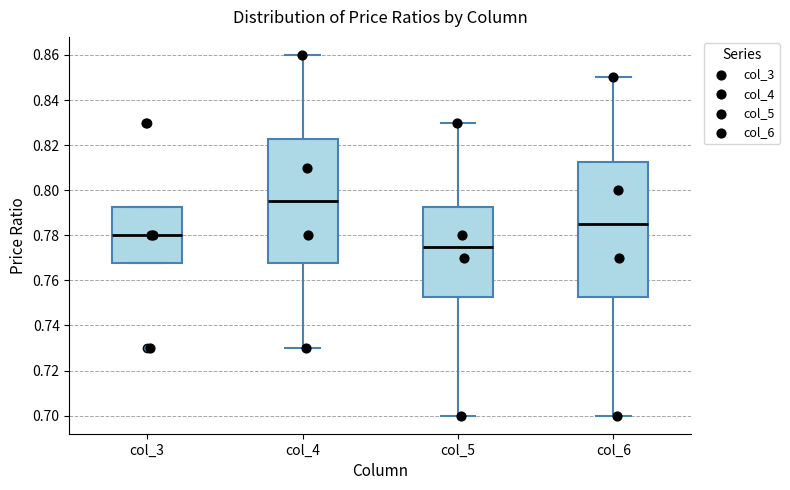

Reading left to right, transcribe this box plot: for each box, give where its median line is, the range the box spans, and where its two whiskers end, as read against the y-axis. The values are not printed on the chart, so give them approximately, as read against the axis.

col_3: median 0.780, box 0.768 to 0.792, whiskers 0.768 to 0.792
col_4: median 0.796, box 0.768 to 0.822, whiskers 0.730 to 0.860
col_5: median 0.776, box 0.752 to 0.792, whiskers 0.700 to 0.830
col_6: median 0.786, box 0.752 to 0.812, whiskers 0.700 to 0.850